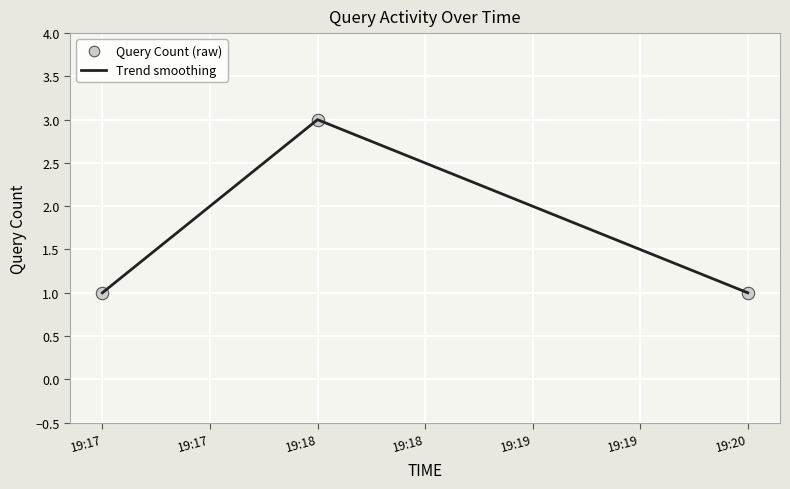

Is it true that the value at 19:18 is 2?

False